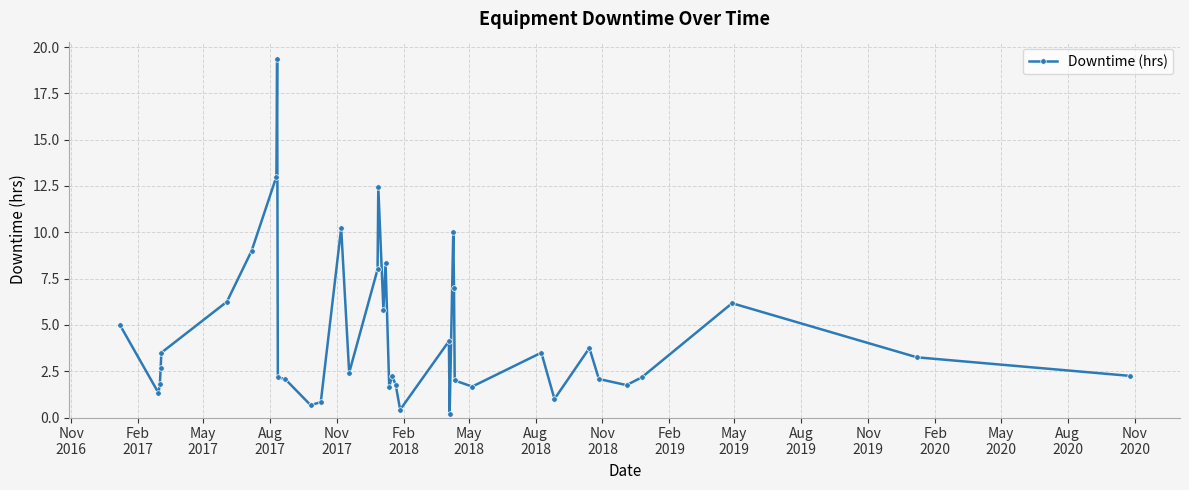

True or false: there are more than 2 points higher than both neighbors.

True